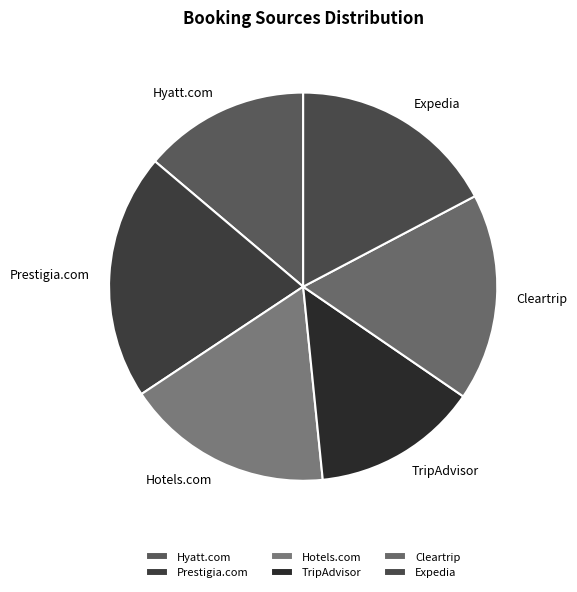

Which category has the biggest portion of the pie?

Prestigia.com